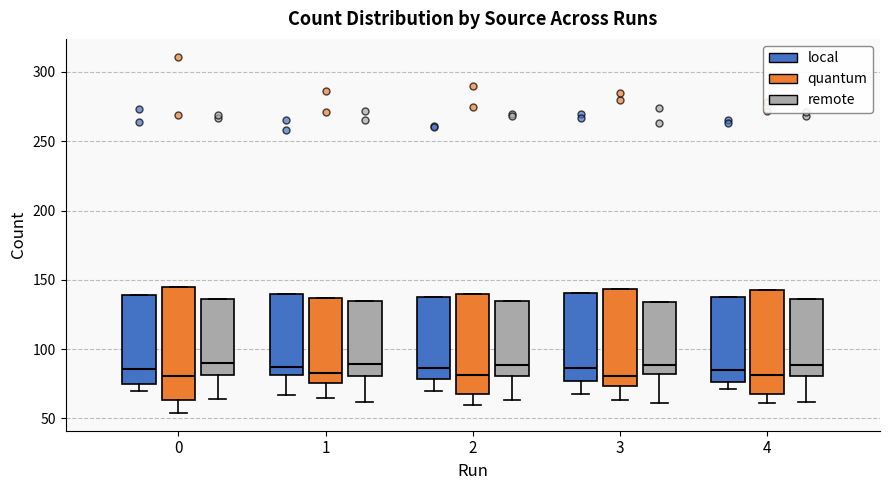

Where does the lower whisker of the box for 0 (quantum) end on the y-axis? The values are not printed on the chart, so give them approximately, as read against the axis.

55